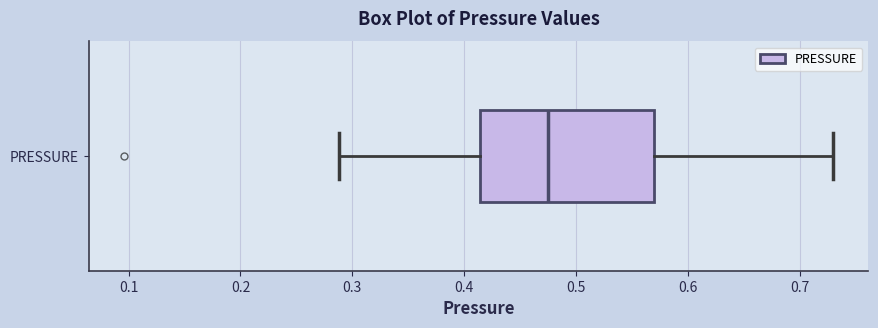

Read this box plot against the x-axis: the position of the median line, the range covered by the box, and the ends of both whiskers. The values are not printed on the chart, so give them approximately, as read against the axis.

median 0.48, box 0.41 to 0.57, whiskers 0.29 to 0.73